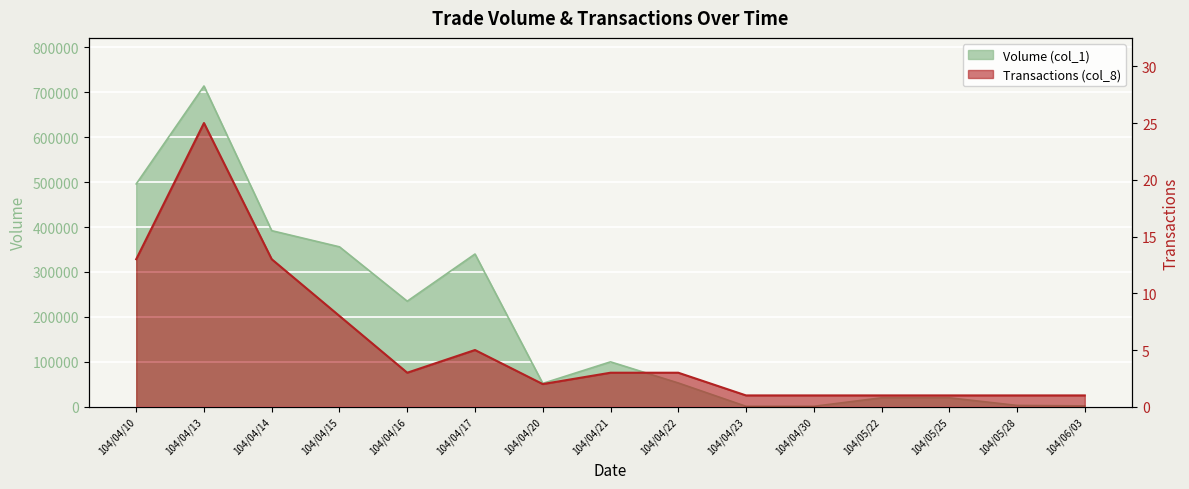

Does the chart display data point markers on the line(s)?

No